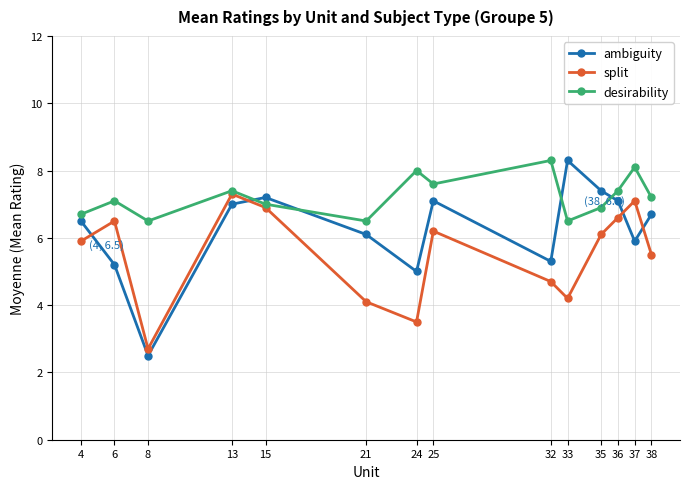

Between 24 and 36, which series saw the biggest shift?

split